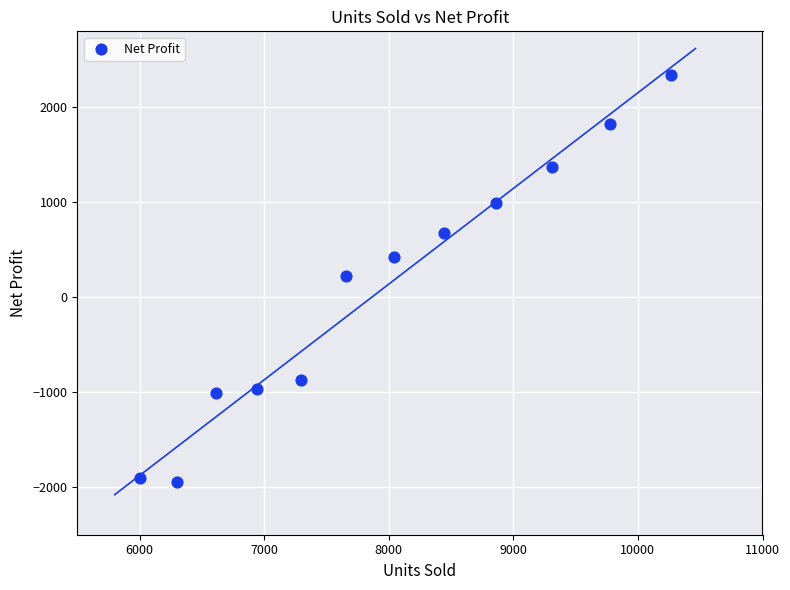

What is the average Y value?

96.5